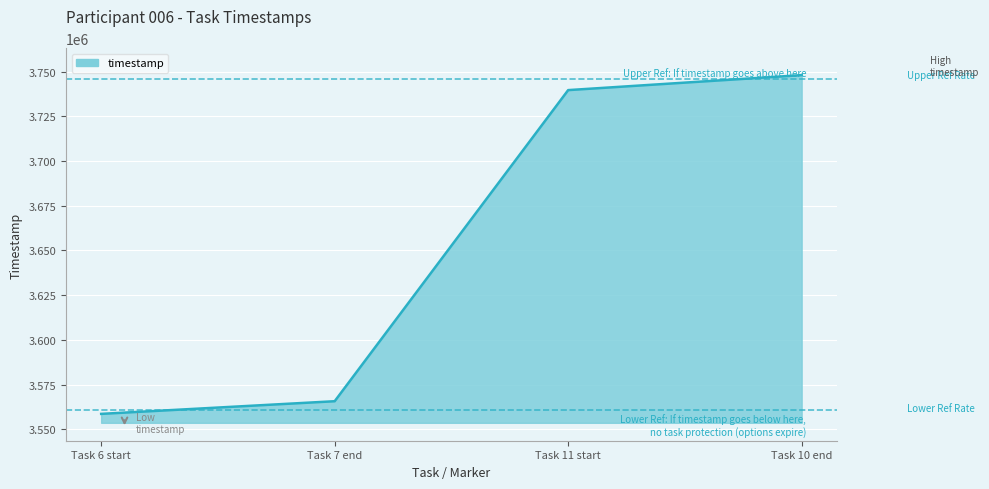

What is the ratio of the value at Task 10 end to the value at Task 7 end?

1.1